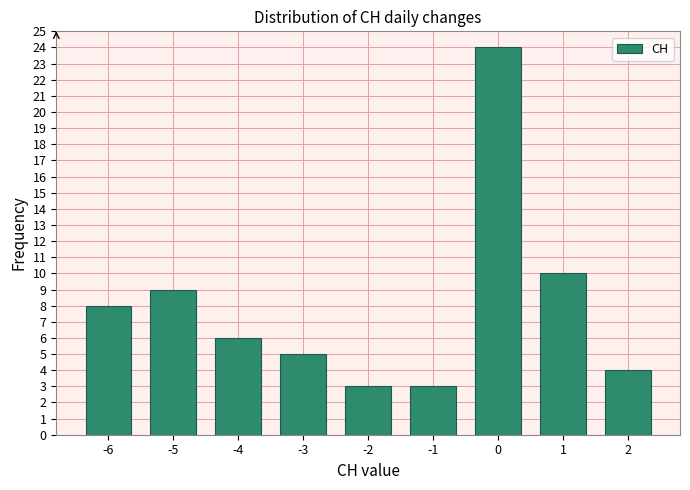

What is the height of the bar covering -5.5 to -4.5 on the x-axis? The values are not printed on the chart, so give them approximately, as read against the axis.

9